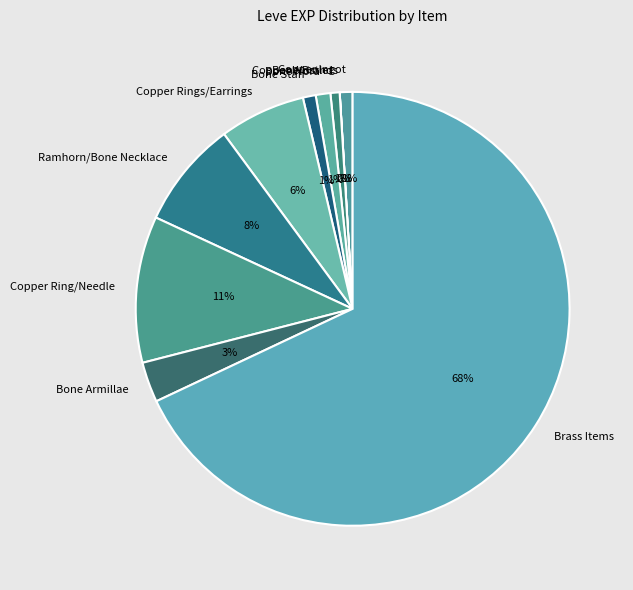

What is the majority slice?

Brass Items